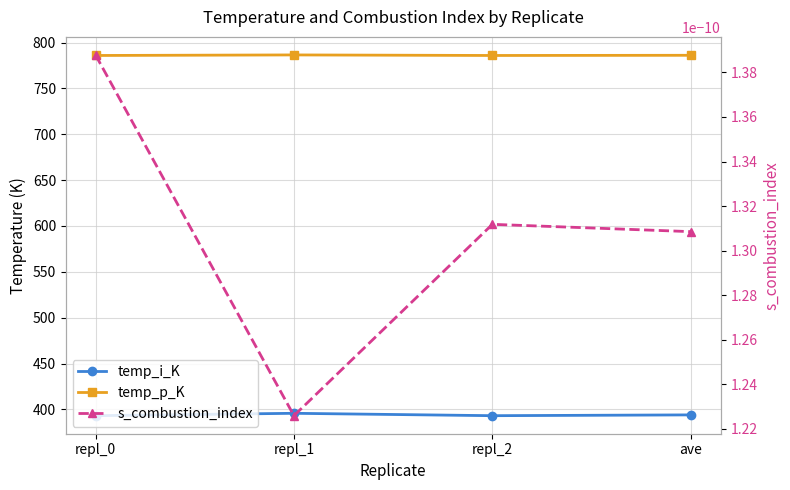

Where is the first local minimum for temp_i_K?

repl_2